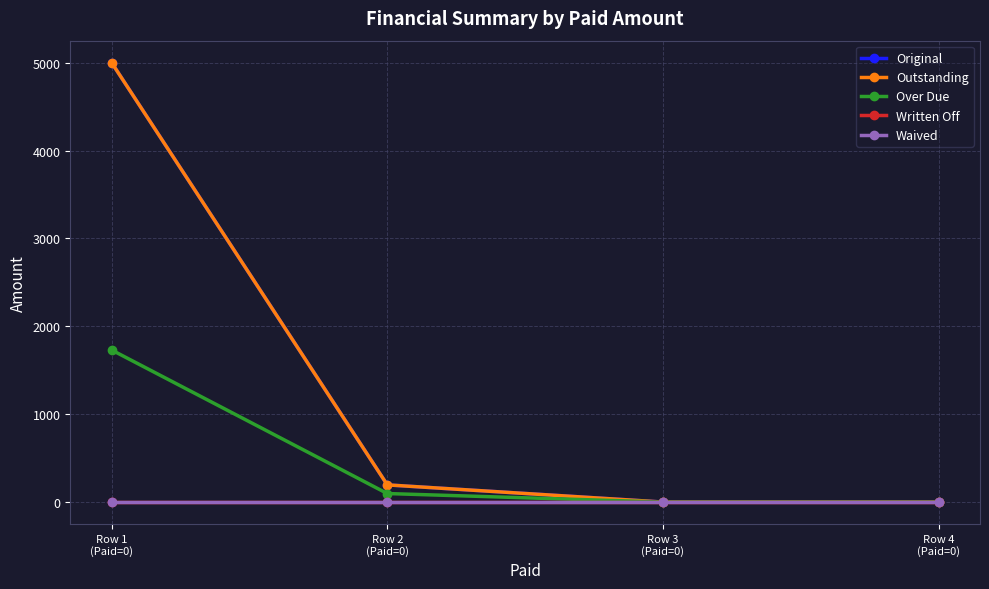

Does the chart have visible grid lines?

Yes